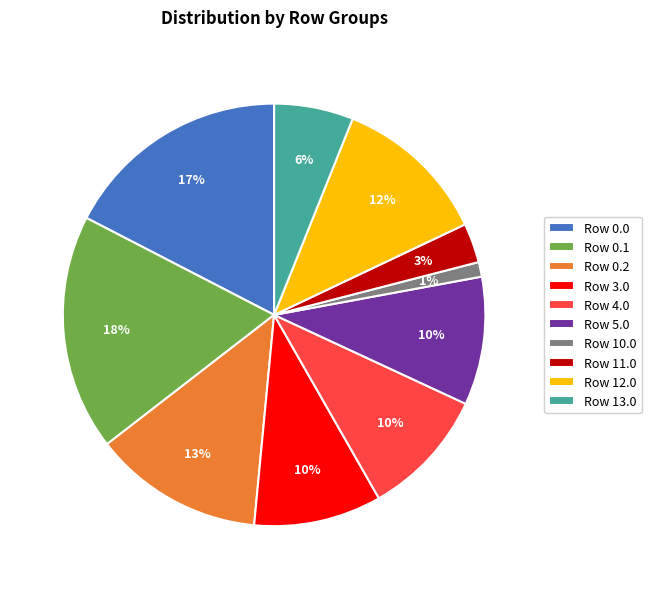

Is Row 0.2 the majority of the pie?

No